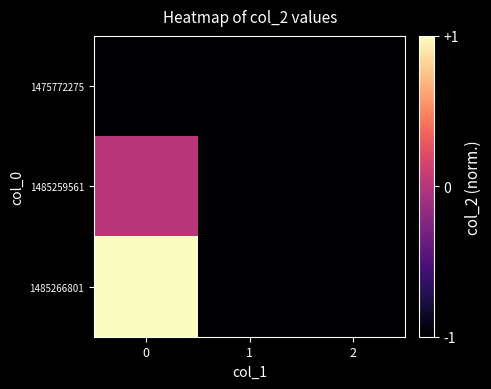

How many series are shown in this chart?

3